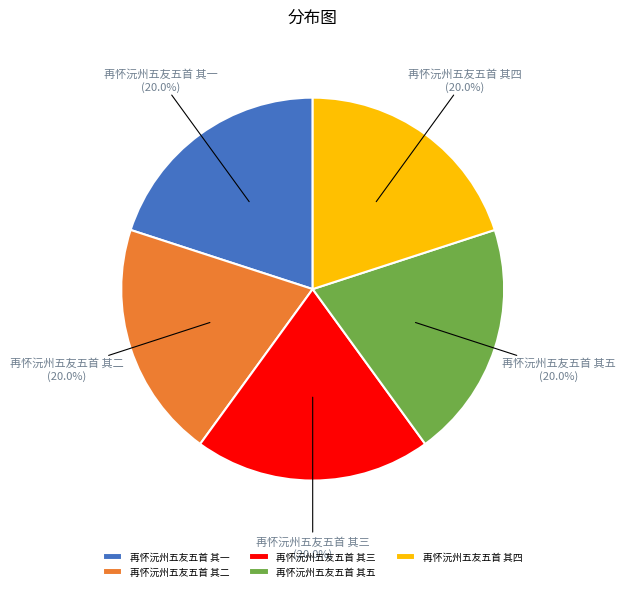

Is it true that 再怀沅州五友五首 其三 is 11% of the pie?

False